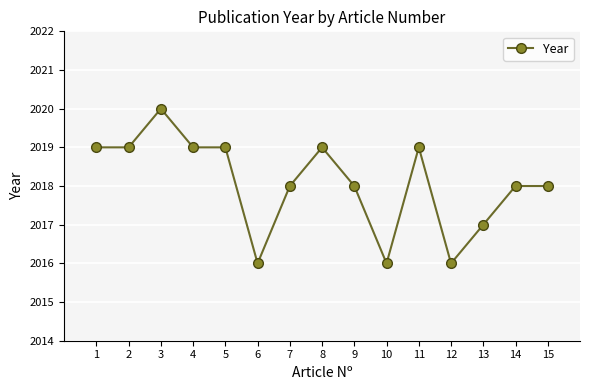

Is this an area chart (filled region under the line)?

No